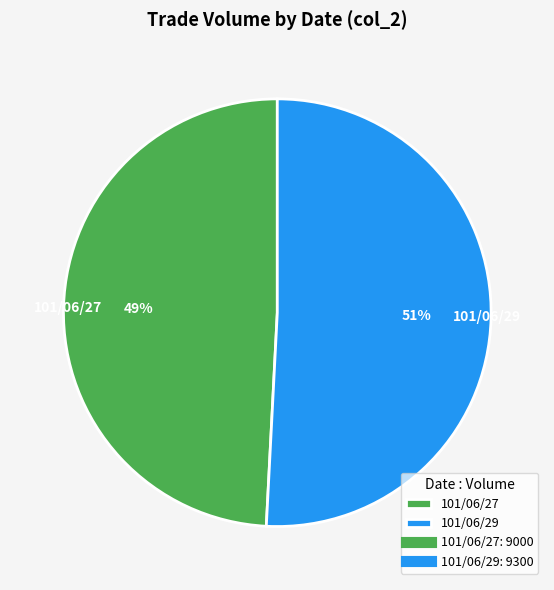

Is it true that 101/06/27 is 49% of the pie?

True